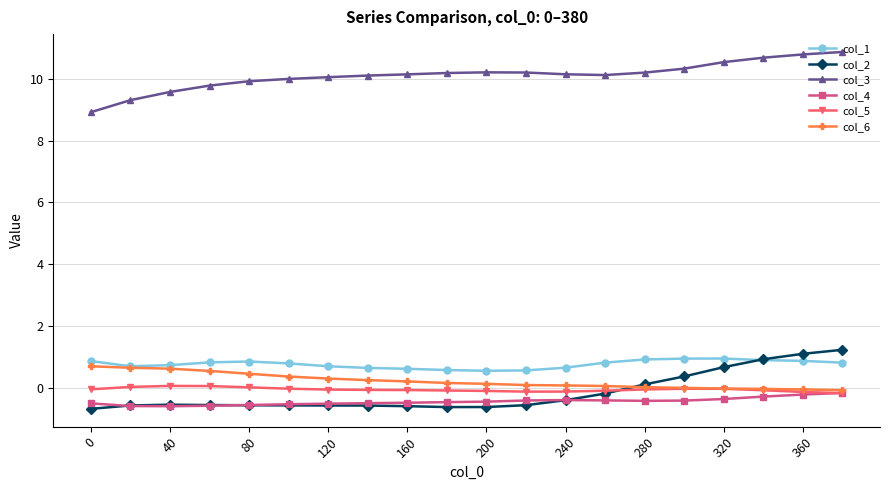

How many negative values does the col_2 series have?

14